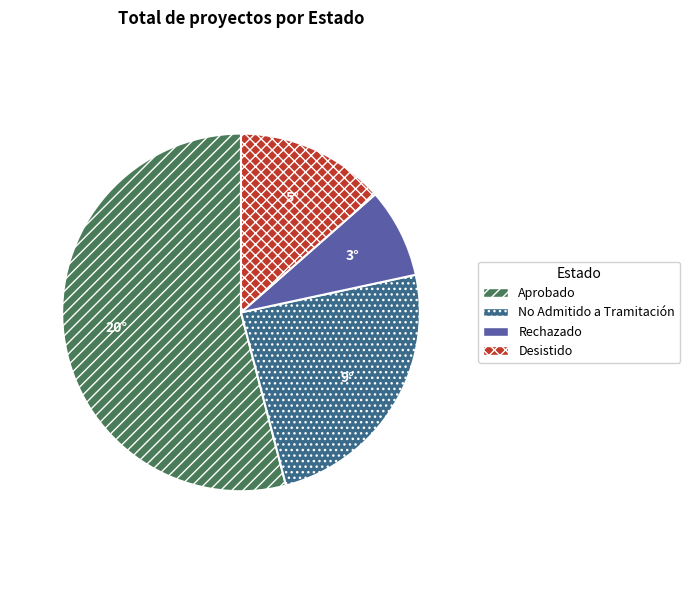

Is the sum of Rechazado and No Admitido a Tramitación greater than half?

No